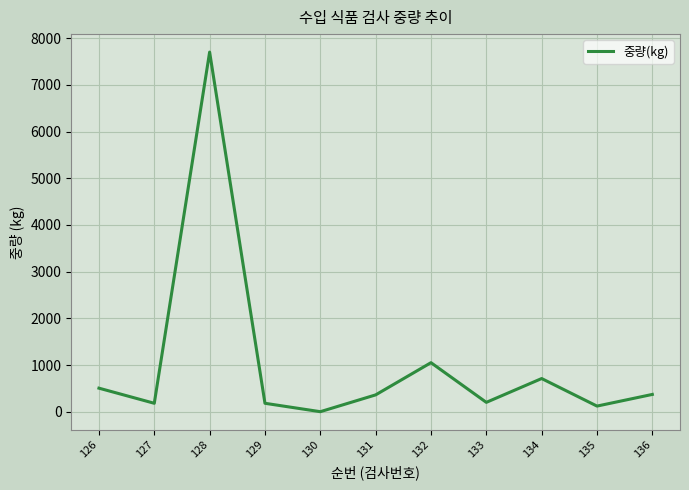

Which has a higher value, 133 or 132?

132